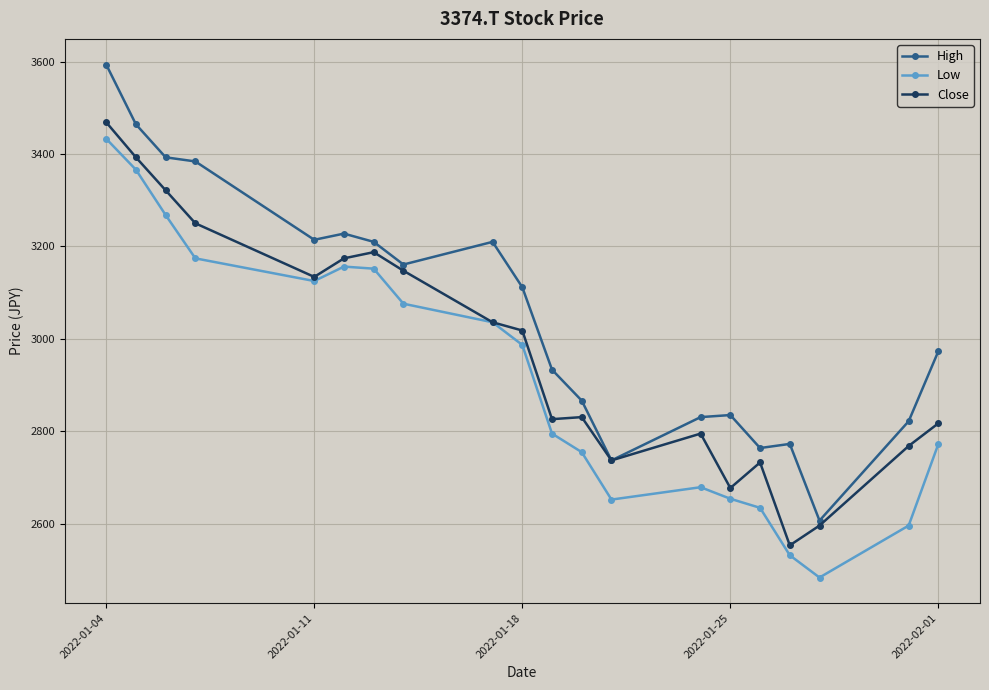

Which series has the largest range (max minus min)?

High